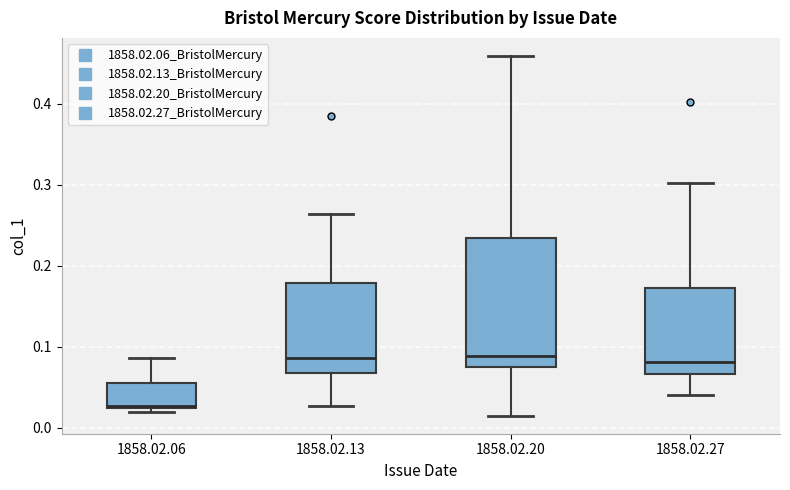

Reading left to right, read every box against the y-axis: the position of its median line, the range the box covers, and the ends of its whiskers. The values are not printed on the chart, so give them approximately, as read against the axis.

1858.02.06: median 0.03, box 0.02 to 0.06, whiskers 0.02 (just below the box's lower edge) to 0.09
1858.02.13: median 0.09, box 0.07 to 0.18, whiskers 0.03 to 0.26
1858.02.20: median 0.09, box 0.08 to 0.23, whiskers 0.01 to 0.46
1858.02.27: median 0.08, box 0.07 to 0.17, whiskers 0.04 to 0.30